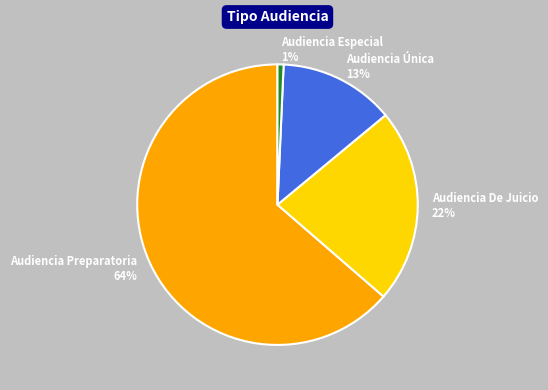

Combined, do Audiencia Especial 1% and Audiencia Única 13% account for over 50%?

No